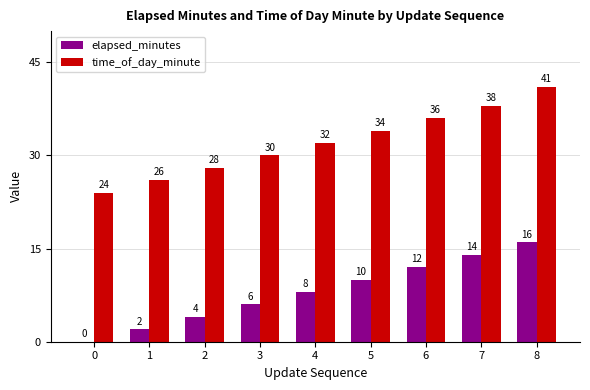

Which category has the highest value across all series?

8